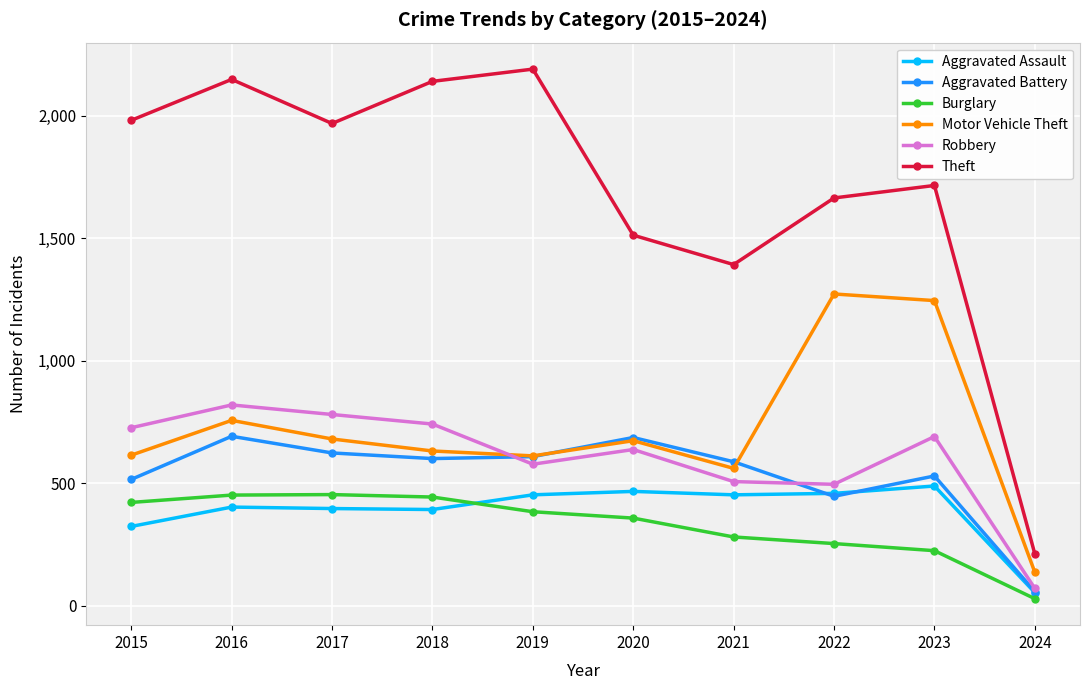

What are all the series names shown in the legend?

Aggravated Assault, Aggravated Battery, Burglary, Motor Vehicle Theft, Robbery, Theft